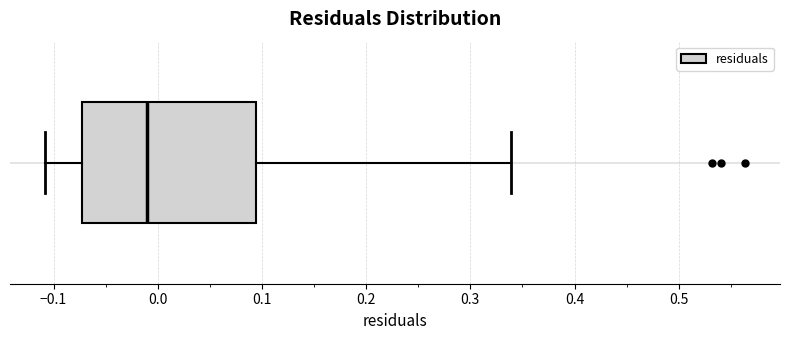

Read this box plot against the x-axis: the position of the median line, the range covered by the box, and the ends of both whiskers. The values are not printed on the chart, so give them approximately, as read against the axis.

median -0.01, box -0.07 to 0.09, whiskers -0.11 to 0.34